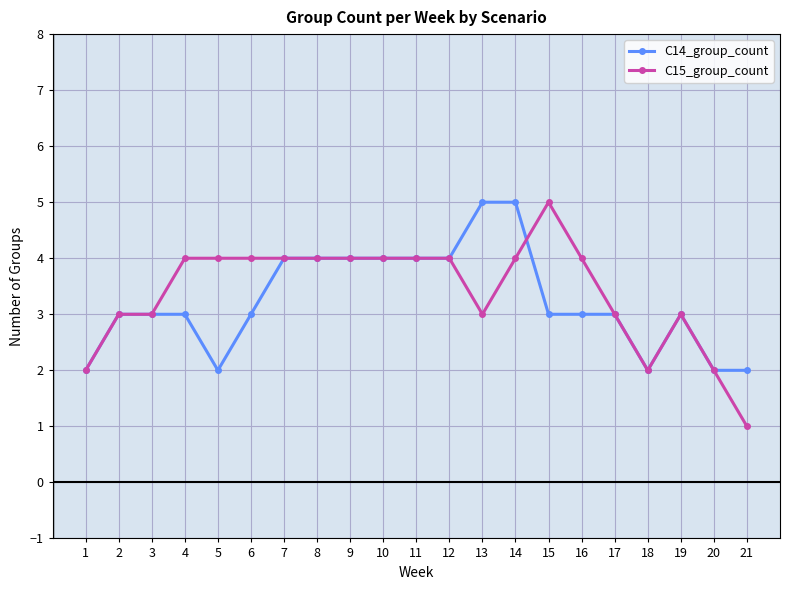

List the series in order of their overall mean, highest first.

C15_group_count, C14_group_count